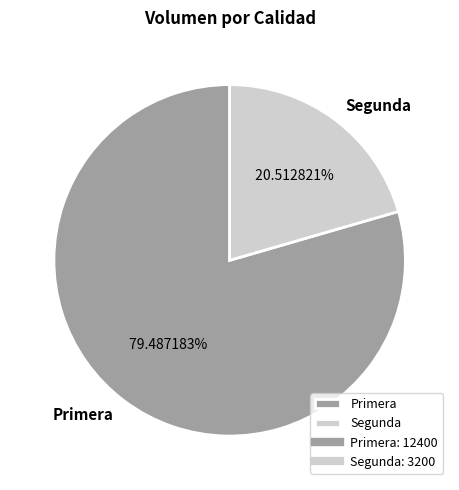

Is there any slice that represents more than half of the pie?

Yes